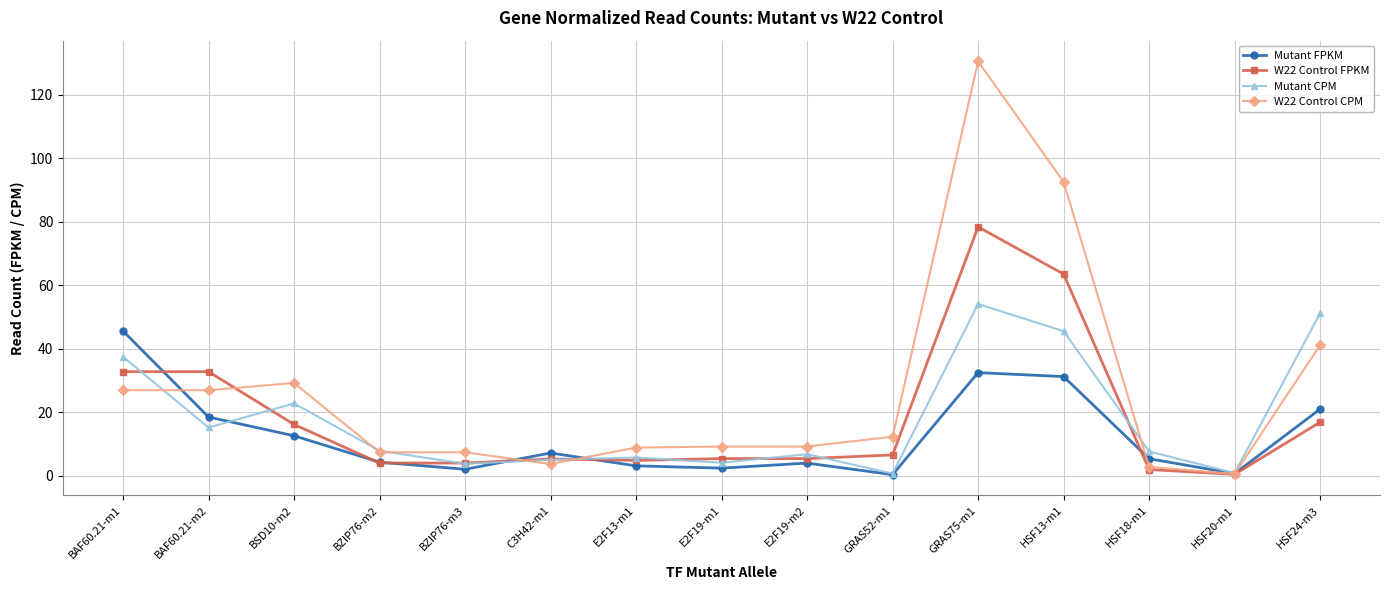

Rank the series by their maximum value, from highest to lowest.

W22 Control CPM, W22 Control FPKM, Mutant CPM, Mutant FPKM